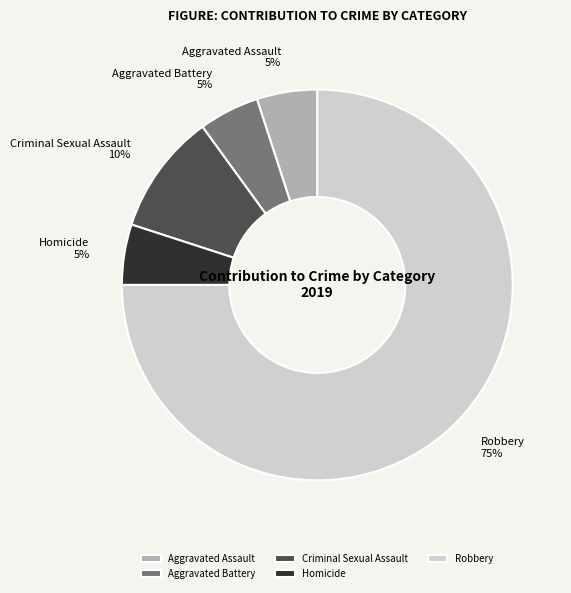

Between Homicide and Robbery, which is larger?

Robbery